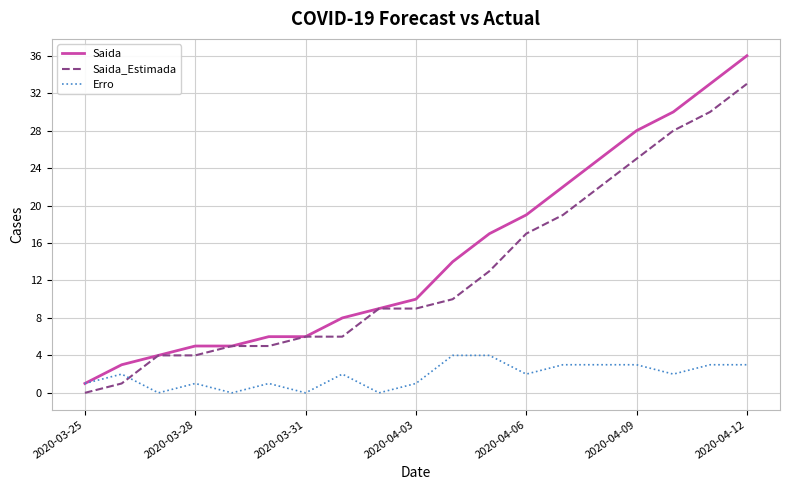

Which series has the largest total across all categories?

Saida